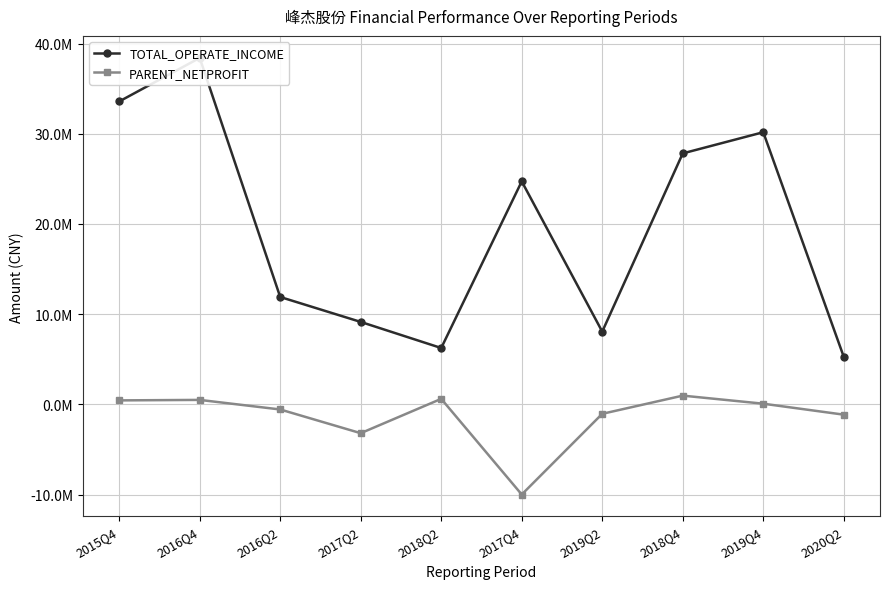

What is the difference between the PARENT_NETPROFIT values at 2015Q4 and 2017Q4?

10435953.0